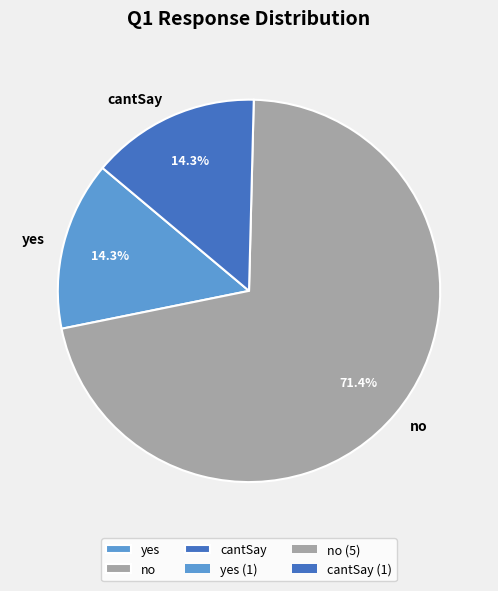

To the nearest percent, what is the average slice percentage?

33%